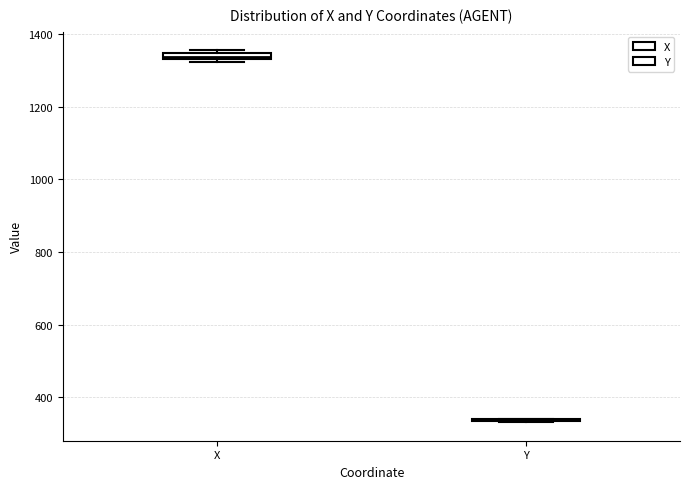

Where is the lower edge of the box for X on the y-axis? The values are not printed on the chart, so give them approximately, as read against the axis.

1320